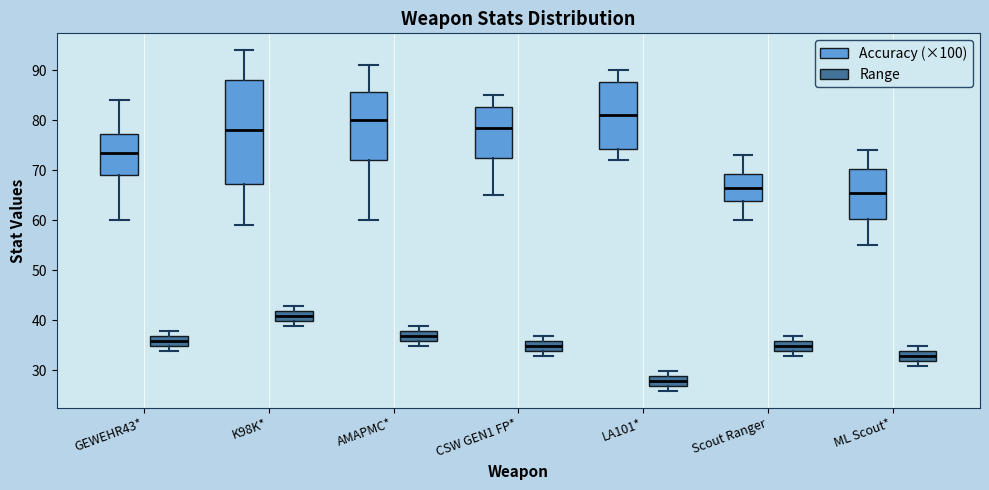

Reading left to right, transcribe this box plot: for each box, give where its median line is, the range the box spans, and where its two whiskers end, as read against the y-axis. The values are not printed on the chart, so give them approximately, as read against the axis.

GEWEHR43* (Accuracy (×100)): median 74, box 69 to 77, whiskers 60 to 84
GEWEHR43* (Range): median 36, box 35 to 37, whiskers 34 to 38
K98K* (Accuracy (×100)): median 78, box 67 to 88, whiskers 59 to 94
K98K* (Range): median 41, box 40 to 42, whiskers 39 to 43
AMAPMC* (Accuracy (×100)): median 80, box 72 to 86, whiskers 60 to 91
AMAPMC* (Range): median 37, box 36 to 38, whiskers 35 to 39
CSW GEN1 FP* (Accuracy (×100)): median 79, box 73 to 83, whiskers 65 to 85
CSW GEN1 FP* (Range): median 35, box 34 to 36, whiskers 33 to 37
LA101* (Accuracy (×100)): median 81, box 74 to 88, whiskers 72 to 90
LA101* (Range): median 28, box 27 to 29, whiskers 26 to 30
Scout Ranger (Accuracy (×100)): median 67, box 64 to 69, whiskers 60 to 73
Scout Ranger (Range): median 35, box 34 to 36, whiskers 33 to 37
ML Scout* (Accuracy (×100)): median 66, box 60 to 70, whiskers 55 to 74
ML Scout* (Range): median 33, box 32 to 34, whiskers 31 to 35